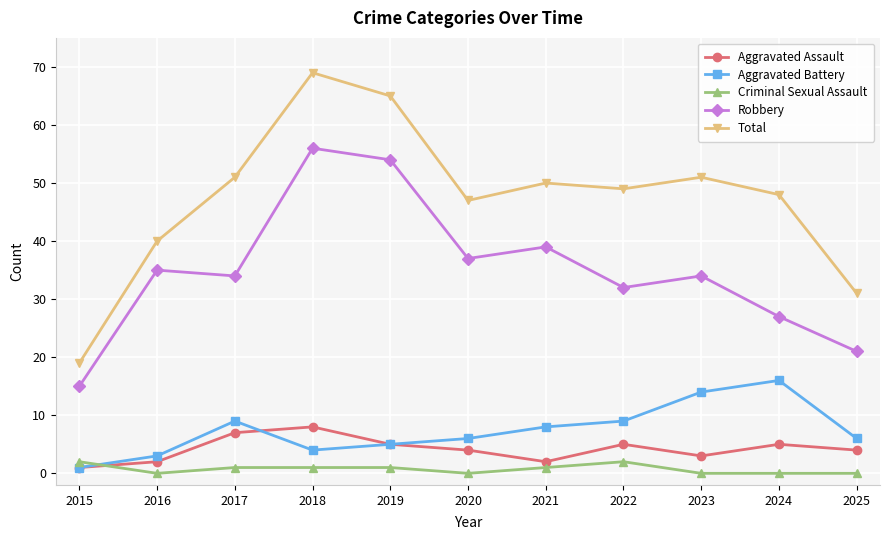

What is the spread (max minus min) of values at 2020?

47